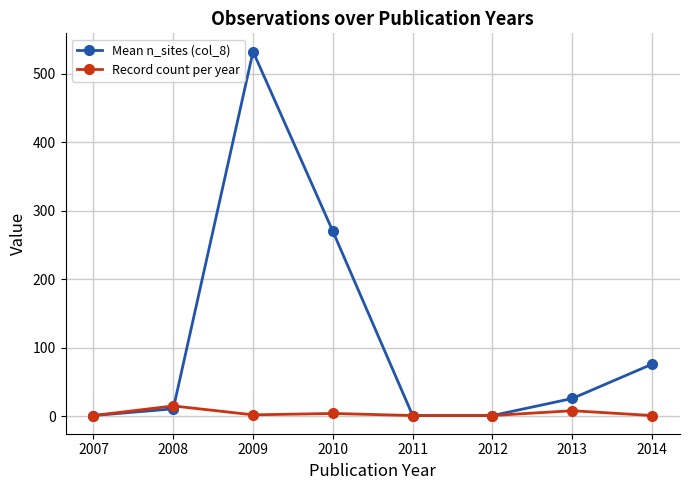

List the series in order of their overall mean, lowest first.

Record count per year, Mean n_sites (col_8)